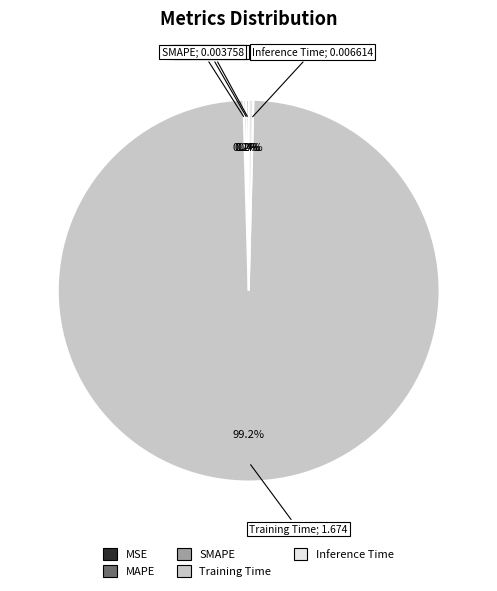

How much of the chart is everything except Inference Time?

99.6%